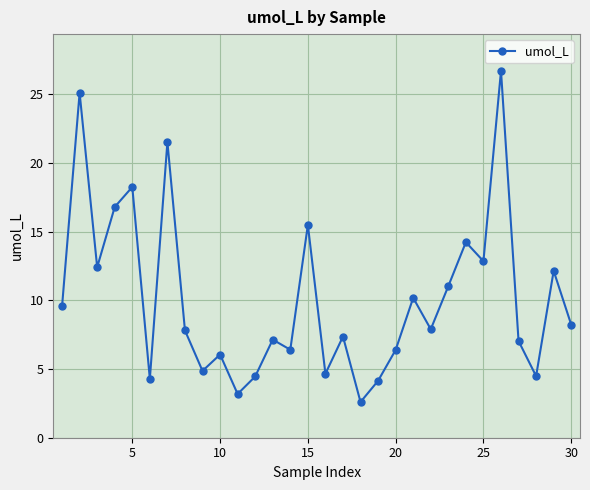

What is the difference between the second highest and second lowest values?

21.9